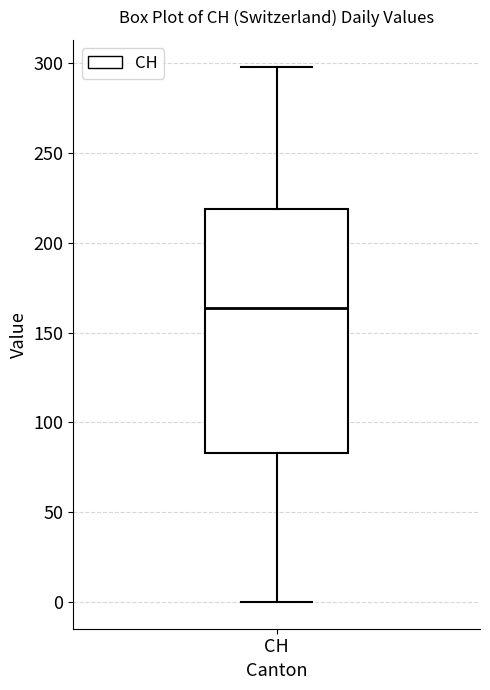

Where is the lower edge of the box for CH on the y-axis? The values are not printed on the chart, so give them approximately, as read against the axis.

85